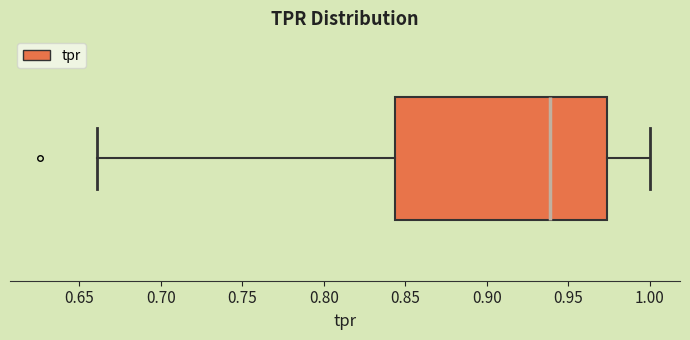

Read this box plot against the x-axis: the position of the median line, the range covered by the box, and the ends of both whiskers. The values are not printed on the chart, so give them approximately, as read against the axis.

median 0.940, box 0.845 to 0.975, whiskers 0.660 to 1.000